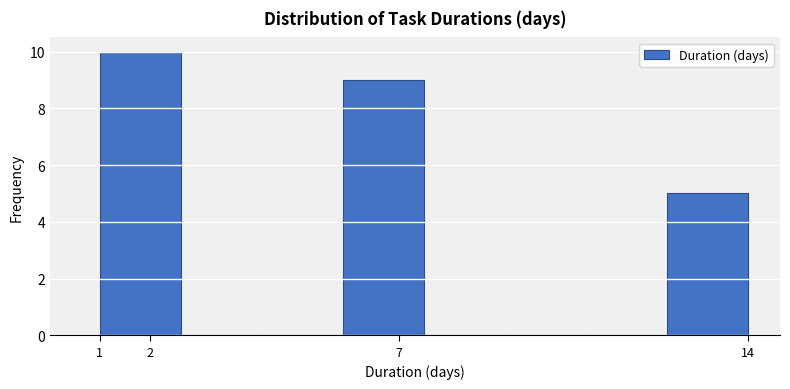

Reading left to right, transcribe this chart: for each bar, give the range it covers on the x-axis and its height. Neither the bar edges nor the heights are printed on the chart, so give them approximately, as read against the axes.

1.0 to 2.6: 10
2.6 to 4.3: 0
4.3 to 5.9: 0
5.9 to 7.5: 9
7.5 to 9.1: 0
9.1 to 10.8: 0
10.8 to 12.4: 0
12.4 to 14.0: 5